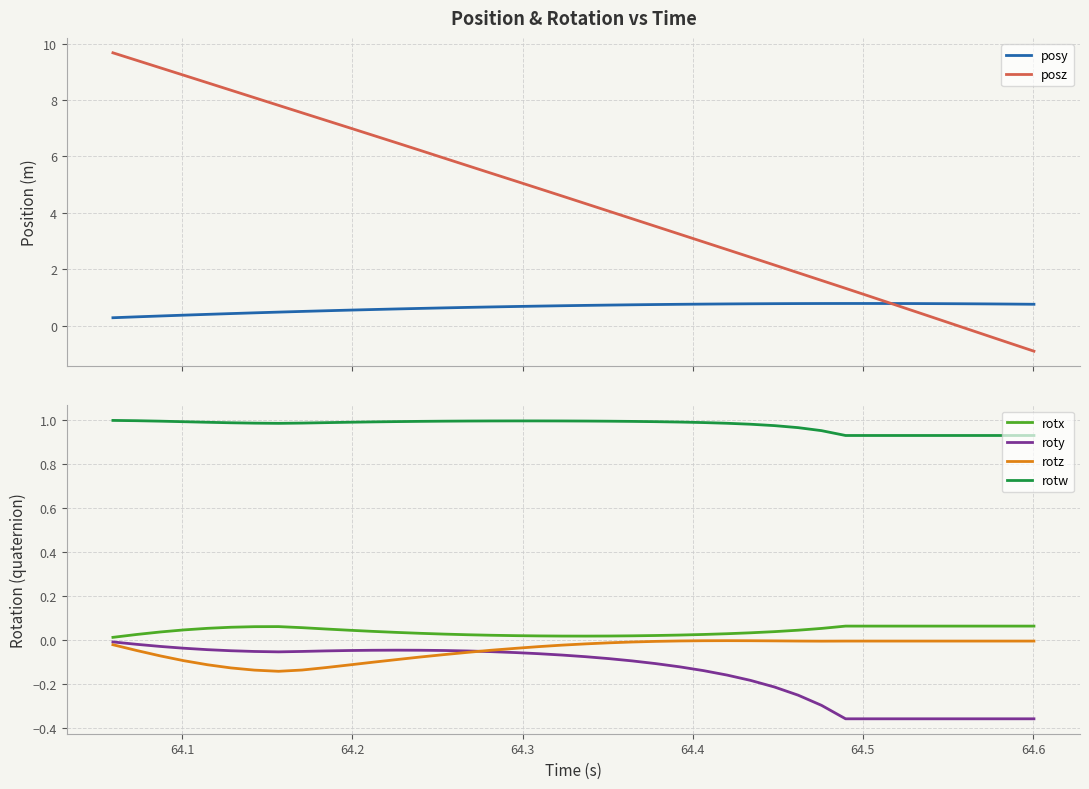

Reading left to right, transcribe all the data shown in this chart.

posy: 0.3	0.3	0.3	0.4	0.4	0.4	0.5	0.5	0.5	0.5	0.5	0.6	0.6	0.6	0.6	0.6	0.7	0.7	0.7	0.7	0.7	0.7	0.7	0.7	0.8	0.8	0.8	0.8	0.8	0.8	0.8	0.8	0.8	0.8	0.8	0.8	0.8	0.8	0.8	0.8
posz: 9.7	9.4	9.1	8.9	8.6	8.3	8.1	7.8	7.5	7.3	7.0	6.8	6.5	6.2	5.9	5.7	5.4	5.1	4.9	4.6	4.3	4.1	3.8	3.5	3.2	3.0	2.7	2.4	2.1	1.9	1.6	1.3	1.0	0.8	0.5	0.2	-0.1	-0.4	-0.6	-0.9
rotx: 0.0	0.0	0.0	0.0	0.1	0.1	0.1	0.1	0.1	0.0	0.0	0.0	0.0	0.0	0.0	0.0	0.0	0.0	0.0	0.0	0.0	0.0	0.0	0.0	0.0	0.0	0.0	0.0	0.0	0.0	0.1	0.1	0.1	0.1	0.1	0.1	0.1	0.1	0.1	0.1
roty: -0.0	-0.0	-0.0	-0.0	-0.0	-0.0	-0.1	-0.1	-0.1	-0.1	-0.0	-0.0	-0.0	-0.0	-0.0	-0.1	-0.1	-0.1	-0.1	-0.1	-0.1	-0.1	-0.1	-0.1	-0.1	-0.1	-0.2	-0.2	-0.2	-0.3	-0.3	-0.4	-0.4	-0.4	-0.4	-0.4	-0.4	-0.4	-0.4	-0.4
rotz: -0.0	-0.0	-0.1	-0.1	-0.1	-0.1	-0.1	-0.1	-0.1	-0.1	-0.1	-0.1	-0.1	-0.1	-0.1	-0.1	-0.0	-0.0	-0.0	-0.0	-0.0	-0.0	-0.0	-0.0	-0.0	-0.0	-0.0	-0.0	-0.0	-0.0	-0.0	-0.0	-0.0	-0.0	-0.0	-0.0	-0.0	-0.0	-0.0	-0.0
rotw: 1.0	1.0	1.0	1.0	1.0	1.0	1.0	1.0	1.0	1.0	1.0	1.0	1.0	1.0	1.0	1.0	1.0	1.0	1.0	1.0	1.0	1.0	1.0	1.0	1.0	1.0	1.0	1.0	1.0	1.0	1.0	0.9	0.9	0.9	0.9	0.9	0.9	0.9	0.9	0.9